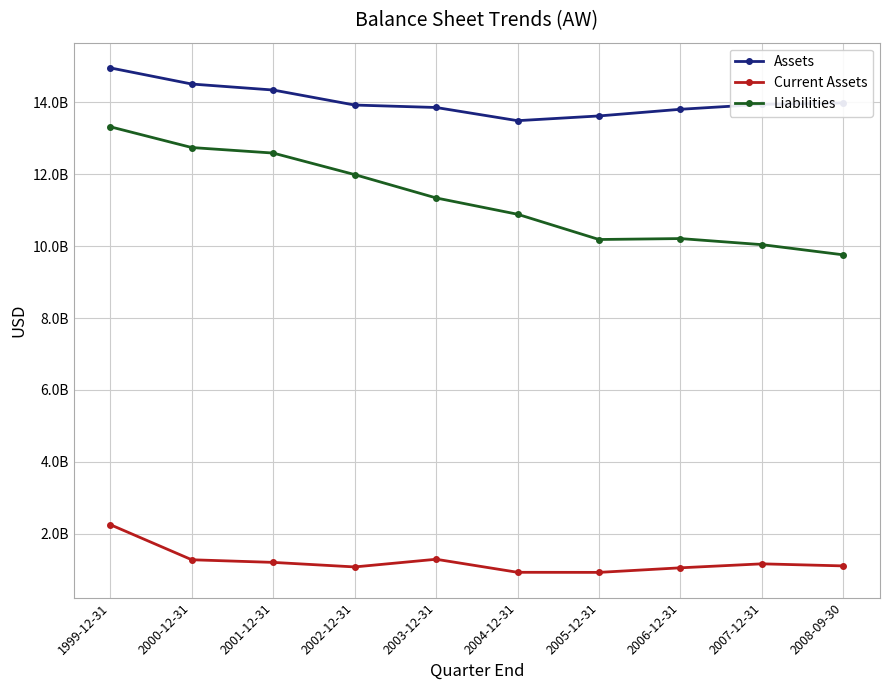

What is the sum of all Current Assets values?

12225898000